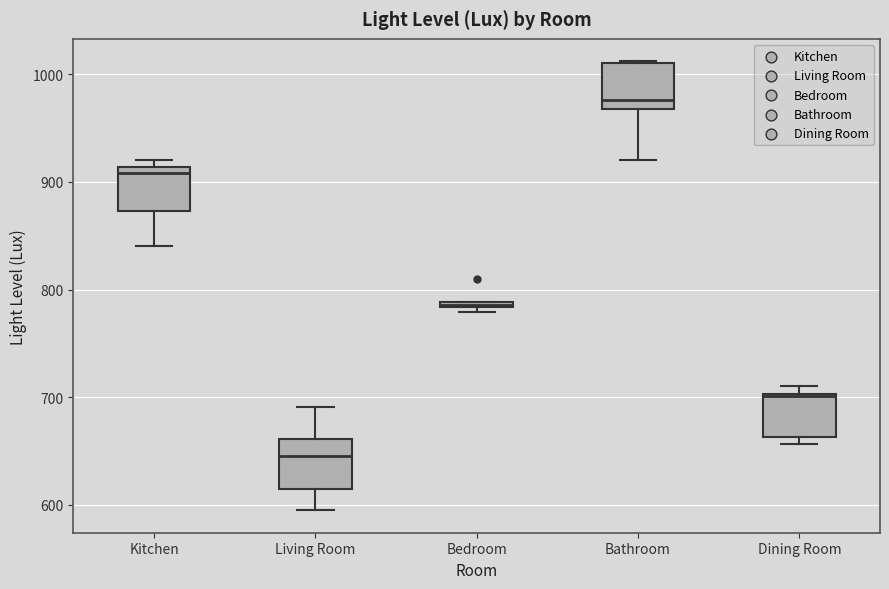

Where is the lower edge of the box for Bedroom on the y-axis? The values are not printed on the chart, so give them approximately, as read against the axis.

780